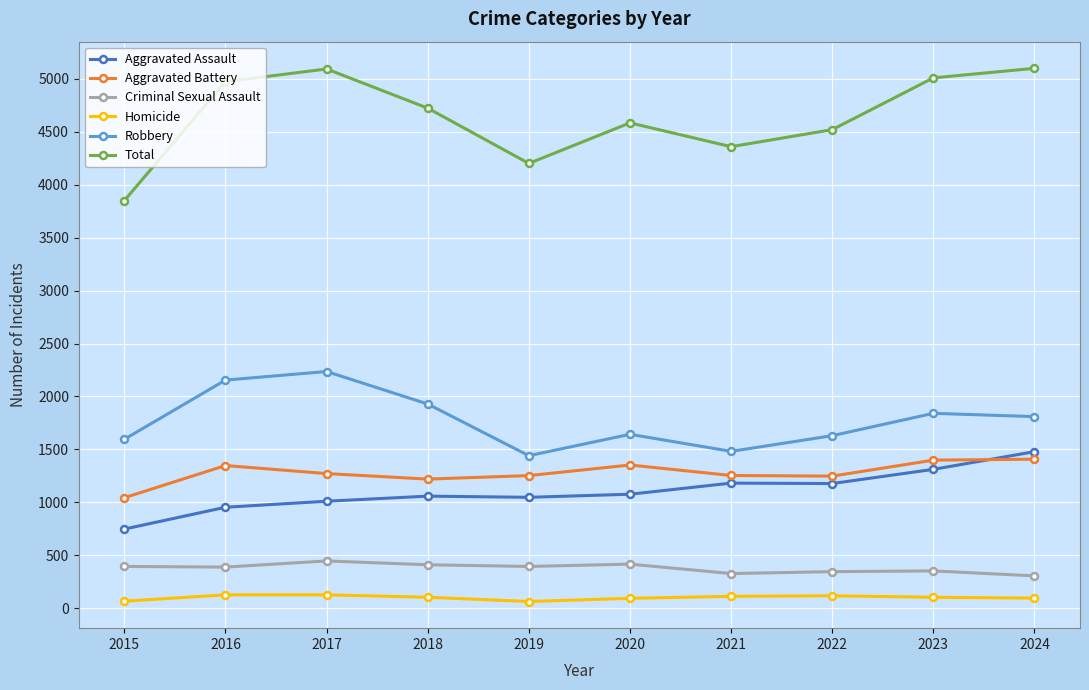

Is it true that Criminal Sexual Assault equals 139 at 2024?

False